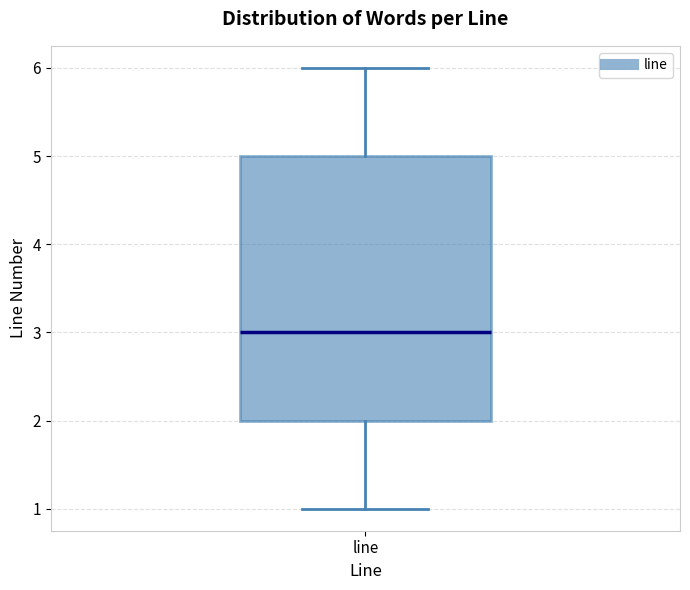

Transcribe this box plot: give where the median line is, the range the box spans, and where the two whiskers end, as read against the y-axis. The values are not printed on the chart, so give them approximately, as read against the axis.

median 3, box 2 to 5, whiskers 1 to 6